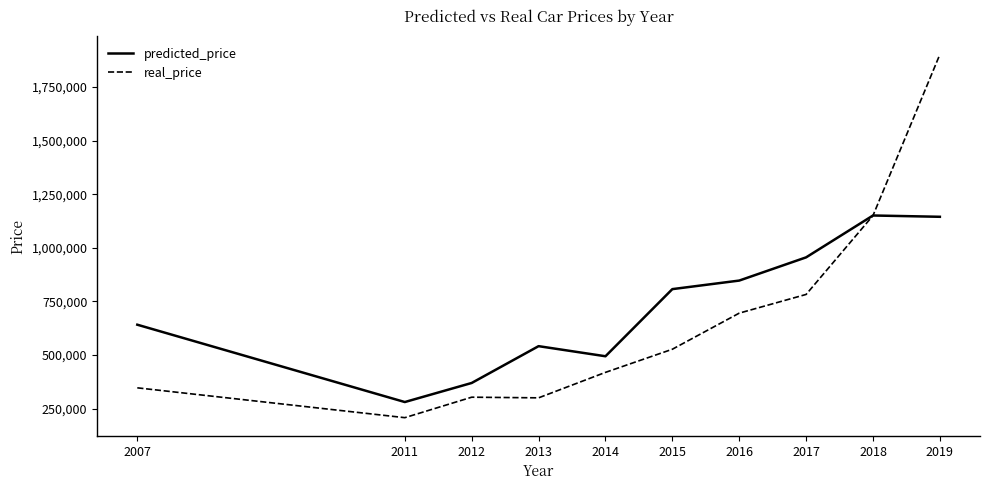

What is the maximum value shown in the chart?

1901500.0